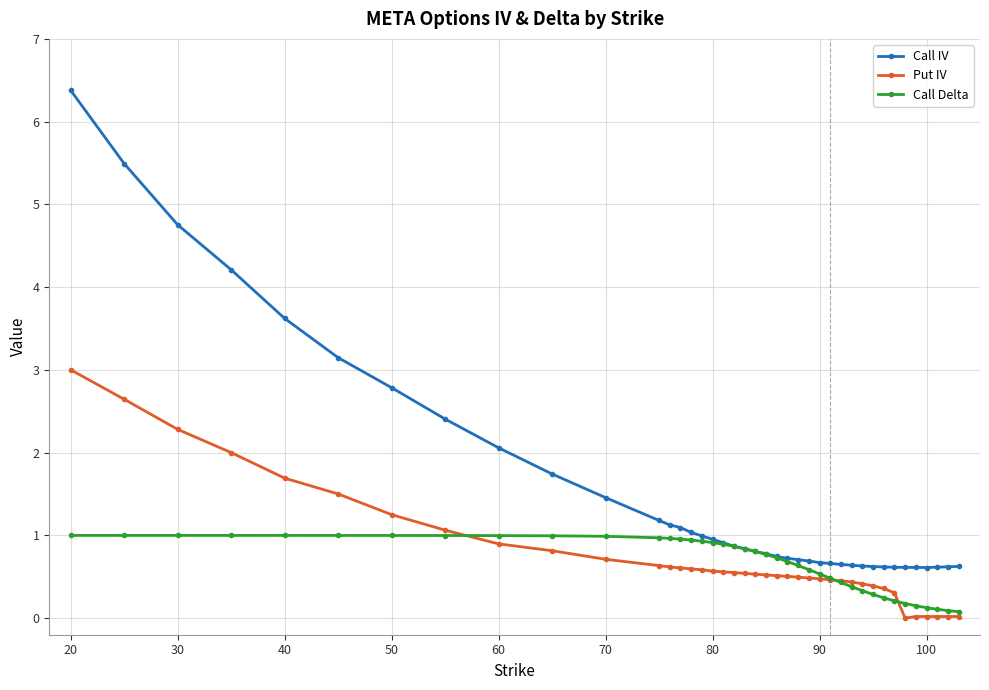

What is the sum of all Call Delta values?

27.1